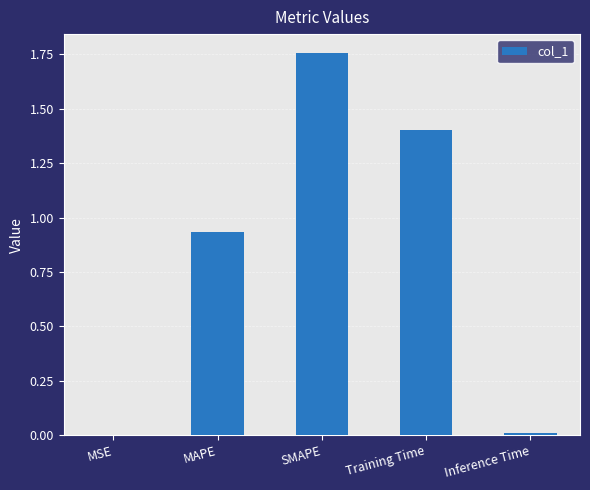

What is the ratio of the value at SMAPE to the value at Training Time?

1.3